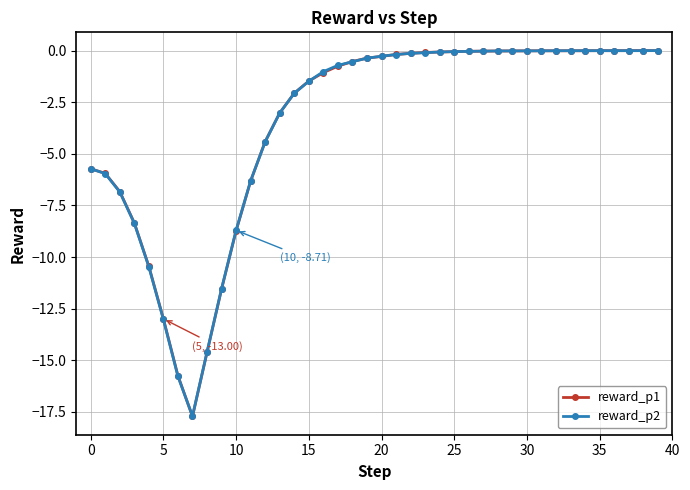

What are all the series names shown in the legend?

reward_p1, reward_p2